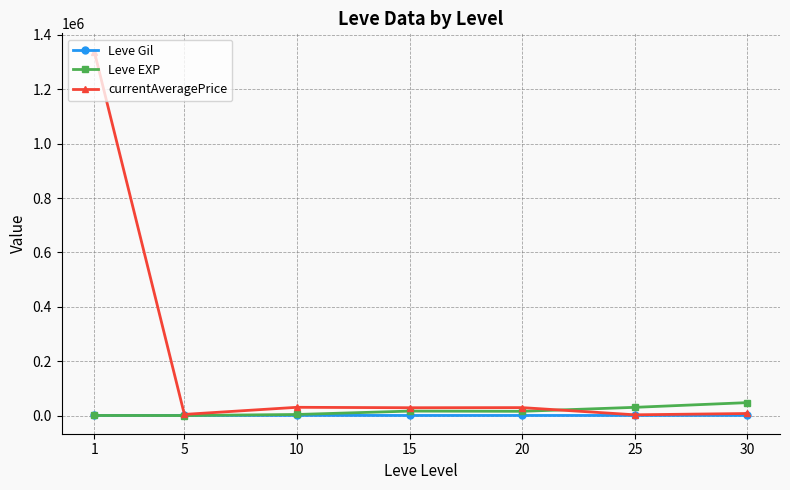

In currentAveragePrice, how many points are lower than both neighbors (excluding endpoints)?

3